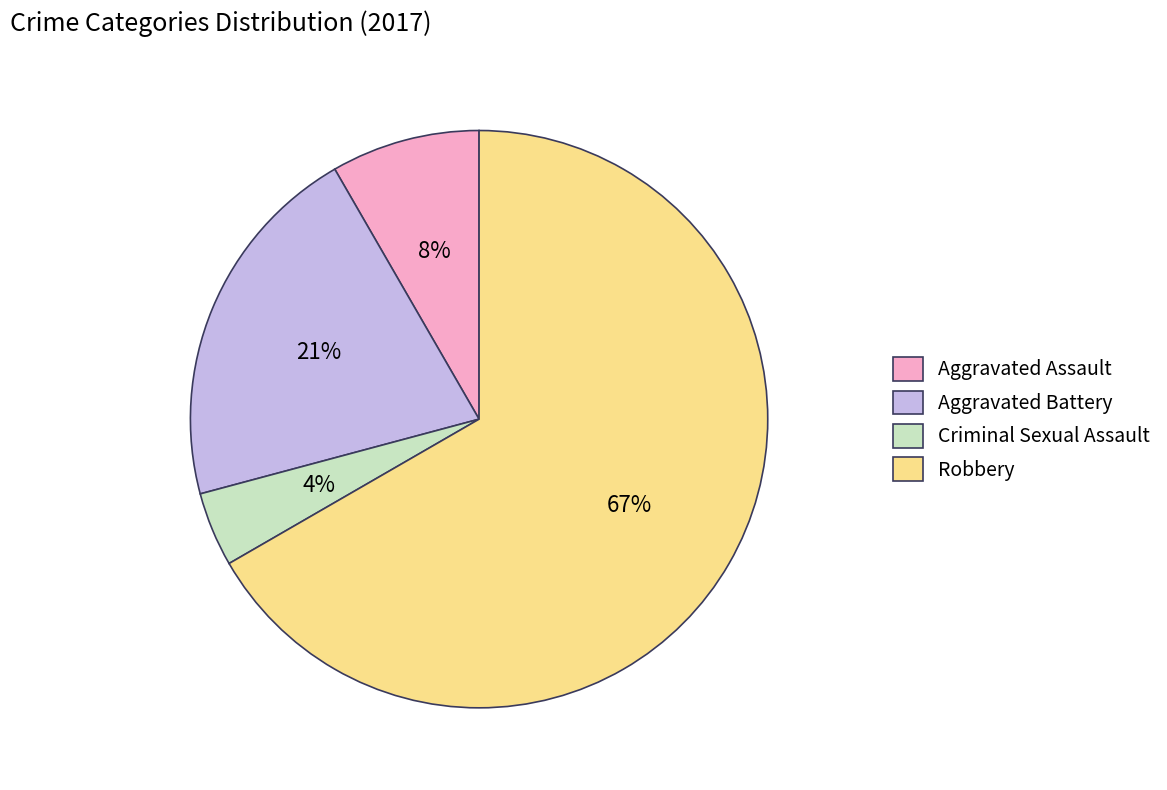

Count the number of slices in the pie.

4